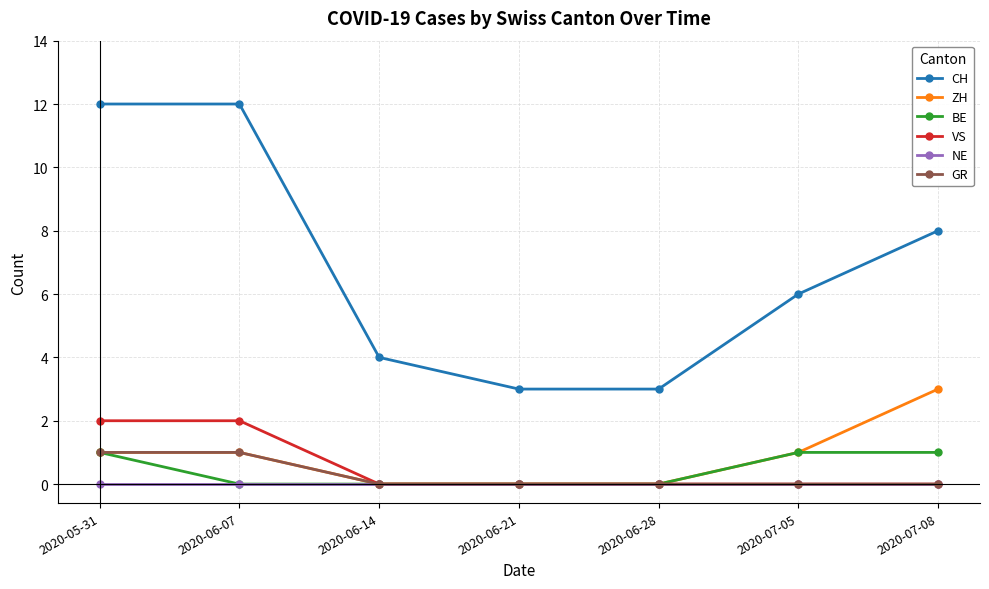

True or false: CH has a value of 4 at 2020-06-14.

True